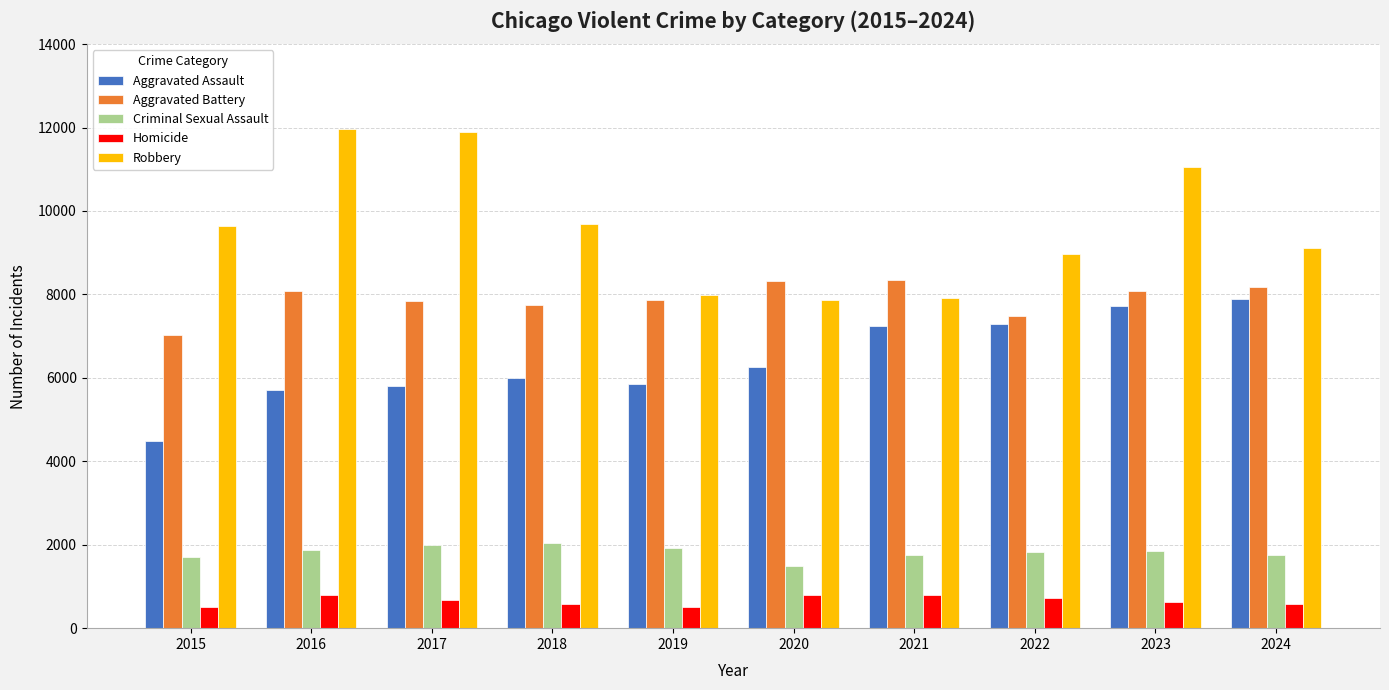

What is the value of the Robbery bar at the 5th from the left?

7995